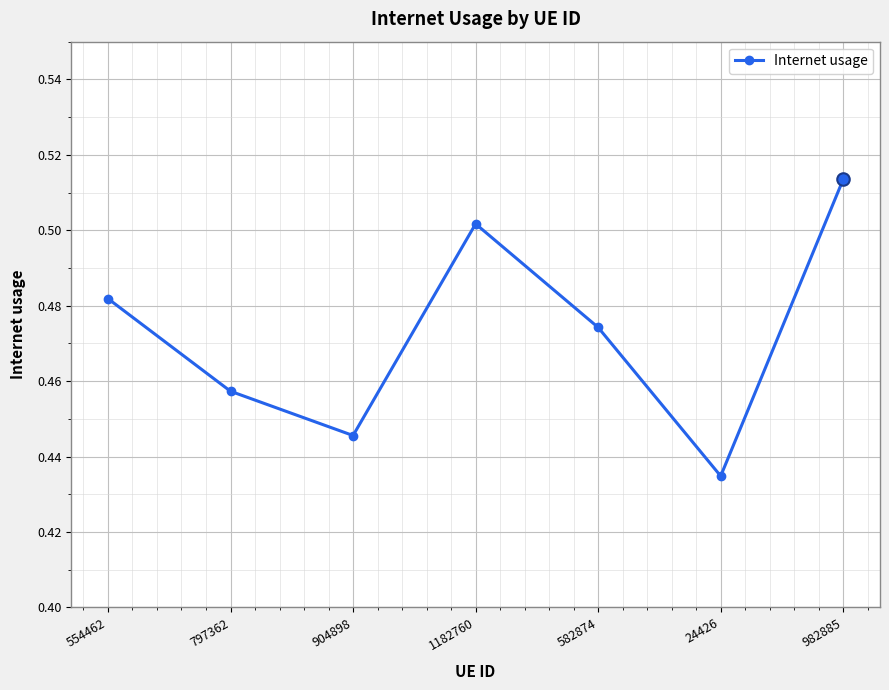

Count the number of categories in the chart.

7